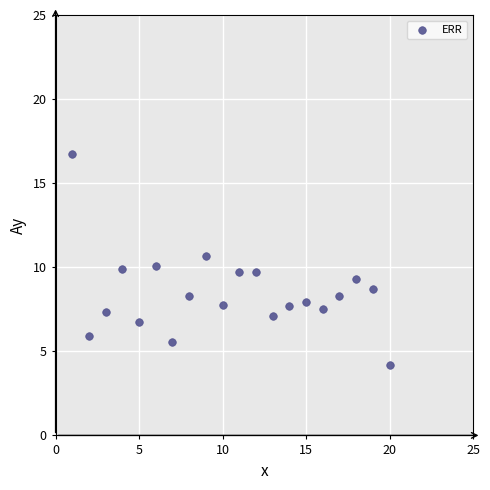

What is the range of Y values (max minus min)?

12.6